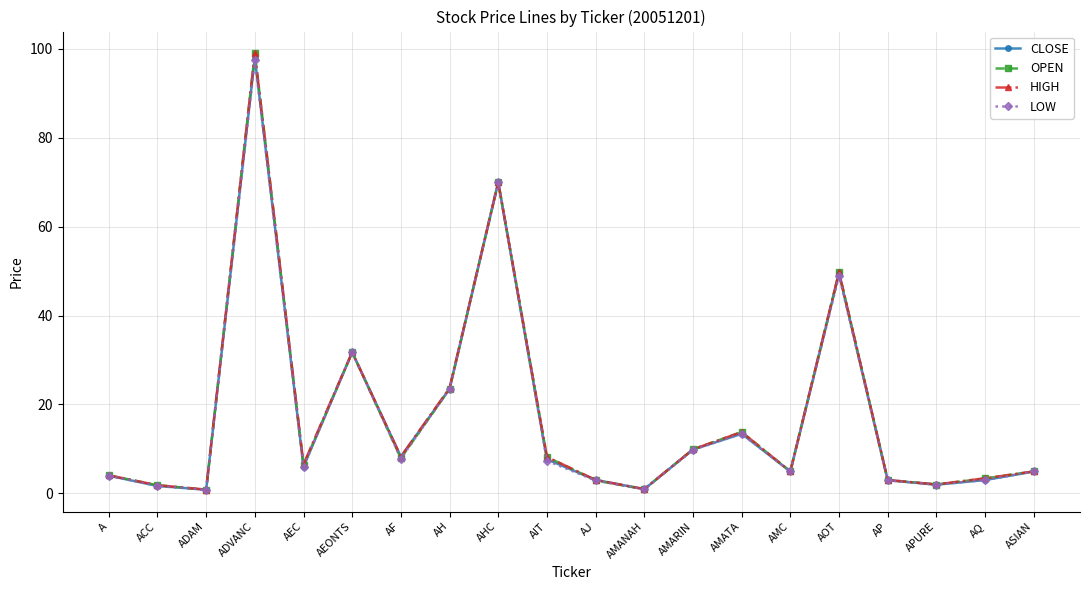

In CLOSE, how many points are higher than both neighbors (excluding endpoints)?

5